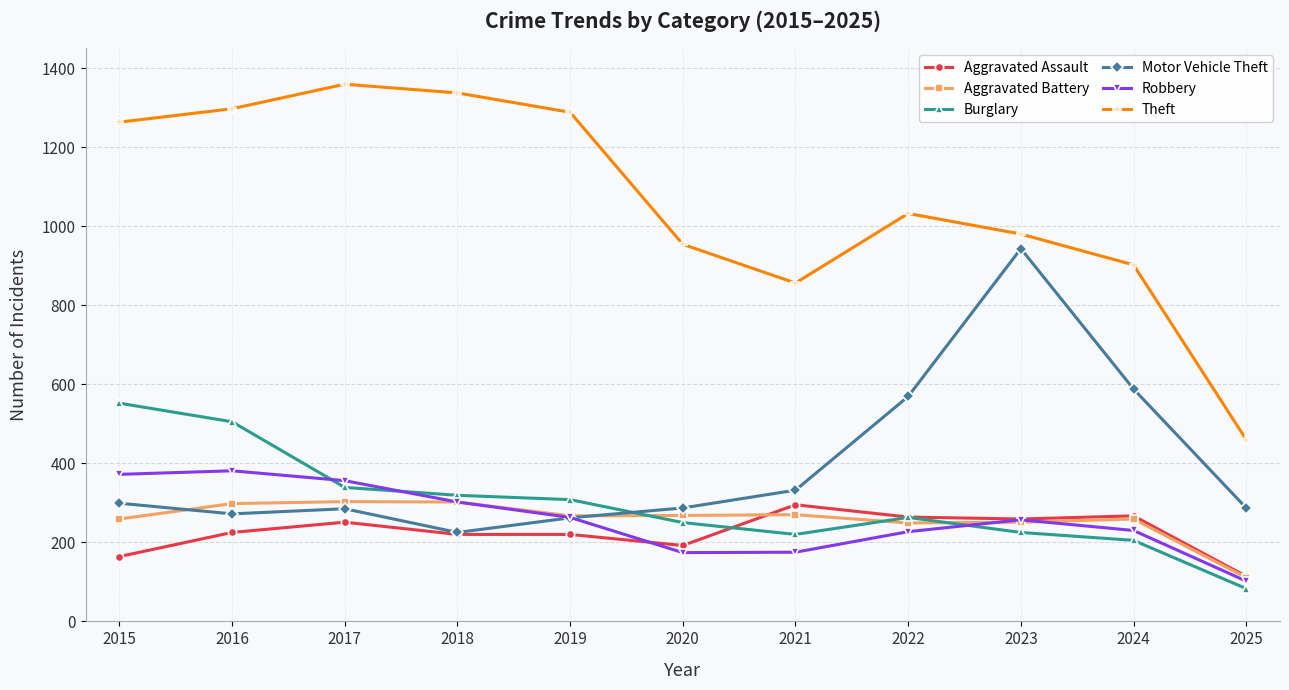

Where does the Motor Vehicle Theft series first go above 287?

2015